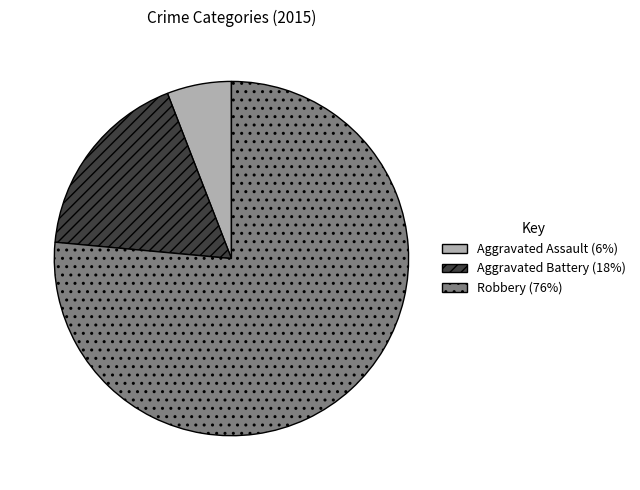

Which category has the biggest portion of the pie?

Robbery